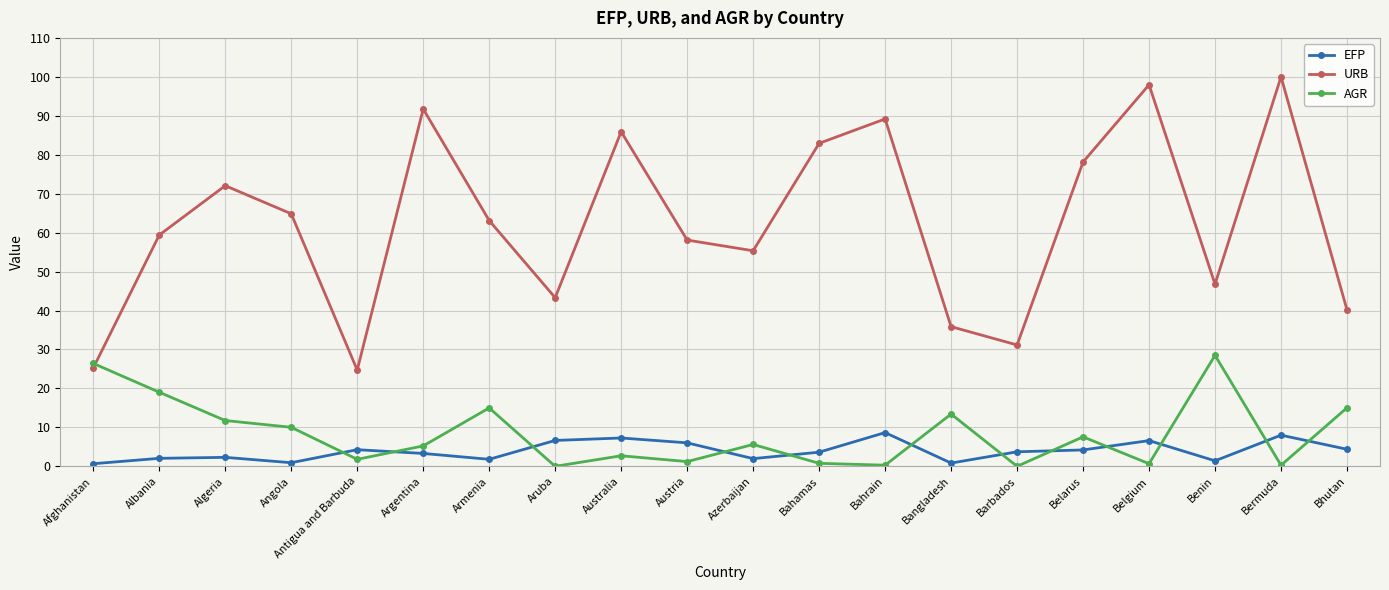

What is the label of the 11th point from the left?

Azerbaijan